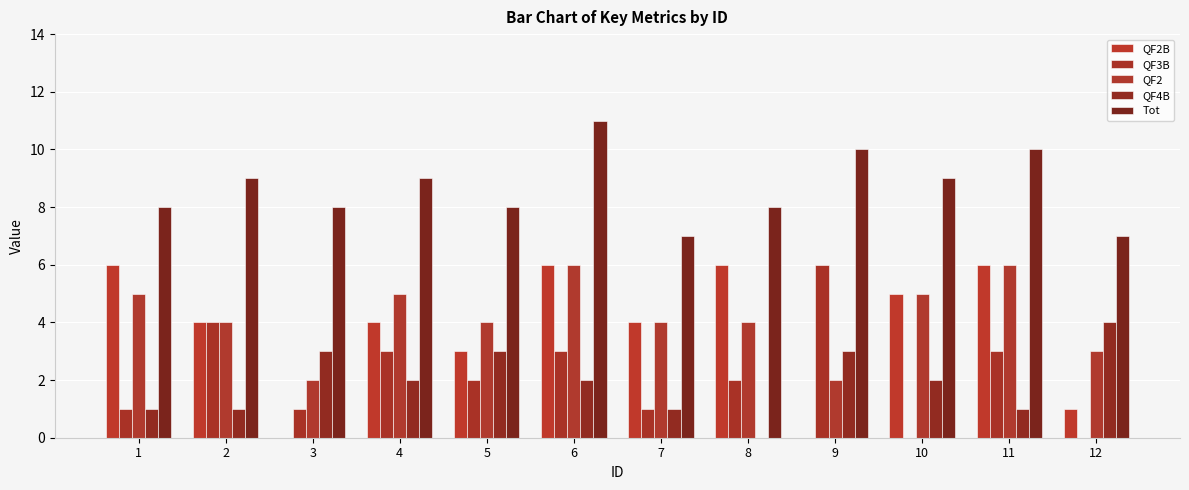

The value of QF2 at 9 is 3. True or false?

False